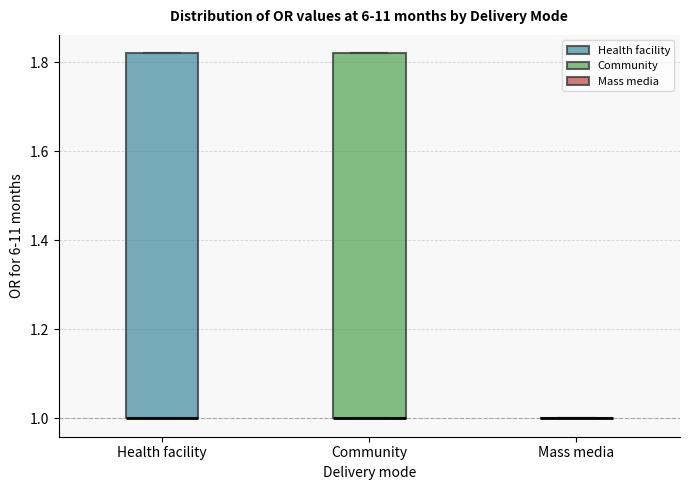

Reading left to right, transcribe this box plot: for each box, give where its median line is, the range the box spans, and where its two whiskers end, as read against the y-axis. The values are not printed on the chart, so give them approximately, as read against the axis.

Health facility: median 1.00 (drawn on the box's lower edge), box 1.00 to 1.82, whiskers 1.00 to 1.82
Community: median 1.00 (drawn on the box's lower edge), box 1.00 to 1.82, whiskers 1.00 to 1.82
Mass media: box collapsed to a line at 1.00, whiskers 1.00 to 1.00